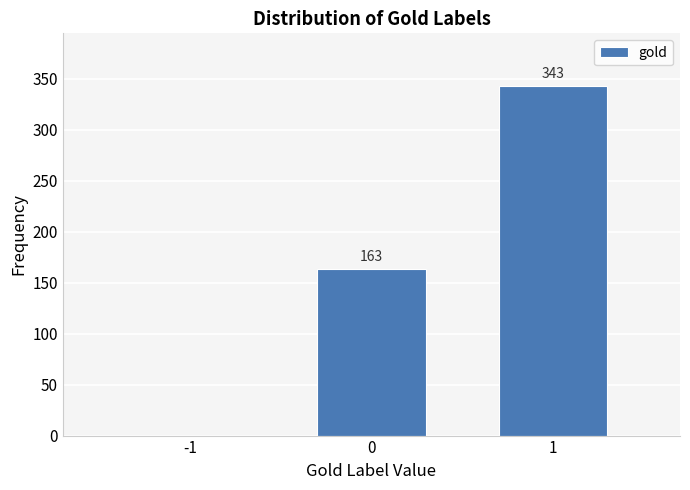

Reading right to left, extract all data points from this chart.

1=343	0=163	-1=0